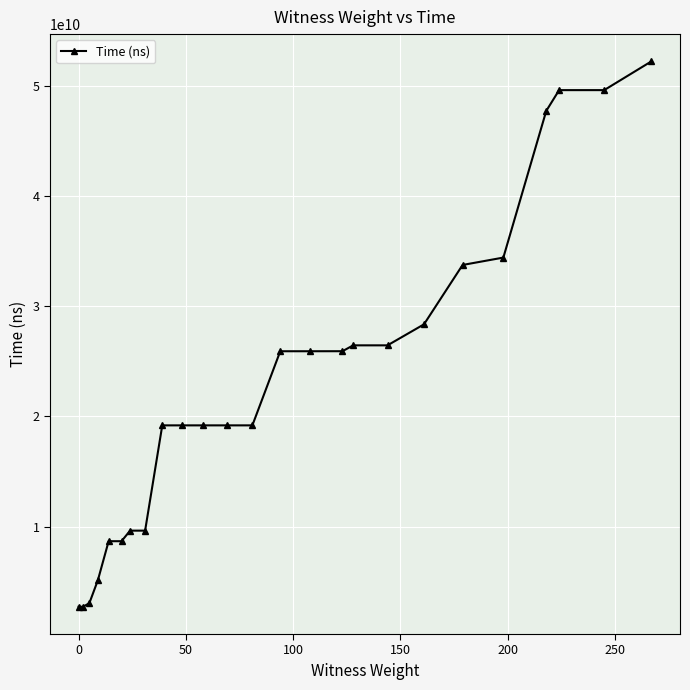

What is the average value?

22909570572